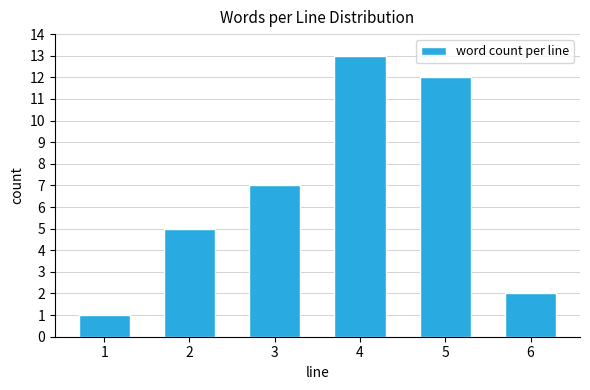

Reading left to right, what are all the values shown in this chart?

1=1	2=5	3=7	4=13	5=12	6=2